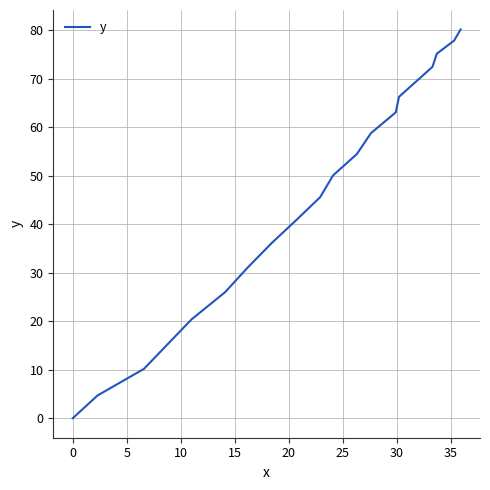

What is the maximum value shown in the chart?

80.2